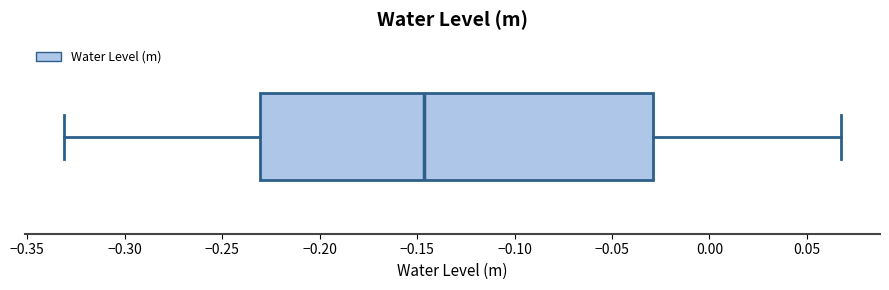

Where does the median line of the box sit on the x-axis? The values are not printed on the chart, so give them approximately, as read against the axis.

-0.145